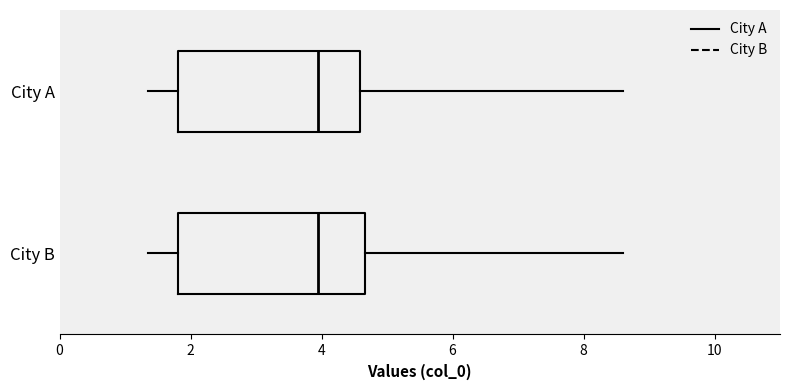

Reading bottom to top, transcribe this box plot: for each box, give where its median line is, the range the box spans, and where its two whiskers end, as read against the x-axis. The values are not printed on the chart, so give them approximately, as read against the axis.

City B: median 4.0, box 1.8 to 4.6, whiskers 1.4 to 8.6
City A: median 4.0, box 1.8 to 4.6, whiskers 1.4 to 8.6